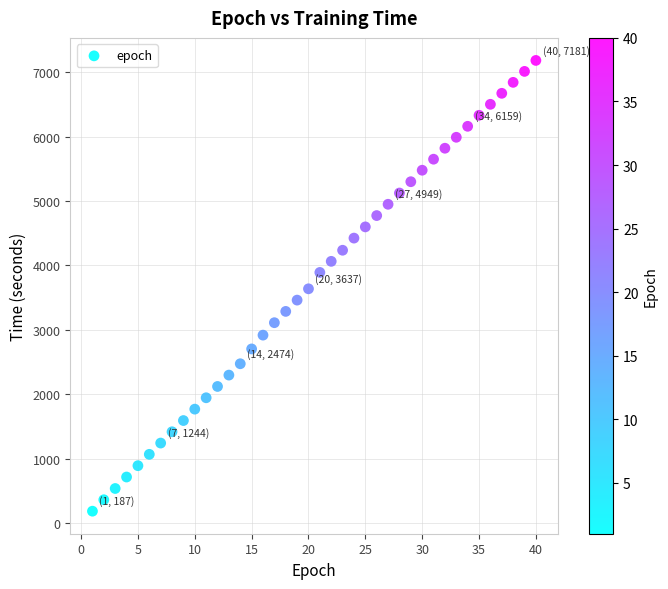

What is the range of Y values (max minus min)?

6994.3